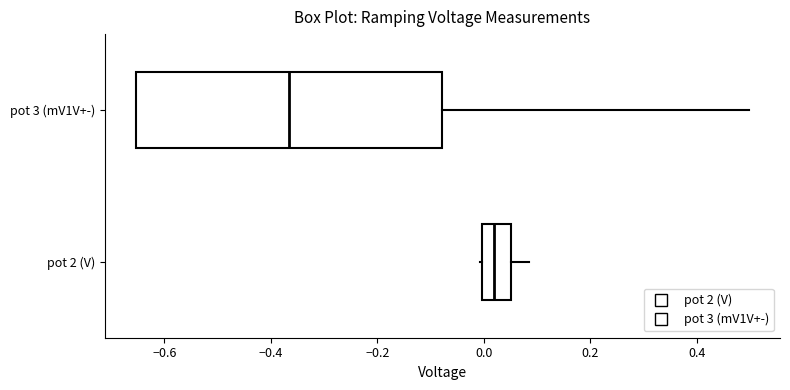

Comparing the boxes themselves (not the whiskers), which one is the widest?

pot 3 (mV1V+-)